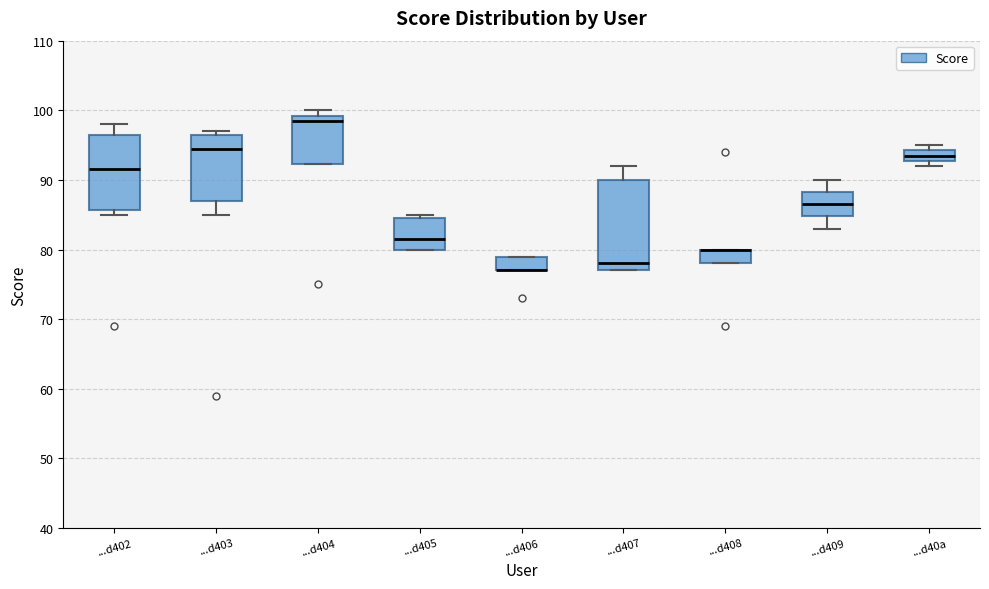

Reading left to right, transcribe this box plot: for each box, give where its median line is, the range the box spans, and where its two whiskers end, as read against the y-axis. The values are not printed on the chart, so give them approximately, as read against the axis.

...d402: median 92, box 86 to 97, whiskers 85 to 98
...d403: median 95, box 87 to 97, whiskers 85 to 97 (just above the box's upper edge)
...d404: median 99 (just below the box's upper edge), box 92 to 99, whiskers 92 to 100
...d405: median 82, box 80 to 85, whiskers 80 to 85 (just above the box's upper edge)
...d406: median 77 (drawn on the box's lower edge), box 77 to 79, whiskers 77 to 79
...d407: median 78, box 77 to 90, whiskers 77 to 92
...d408: median 80 (drawn on the box's upper edge), box 78 to 80, whiskers 78 to 80
...d409: median 87, box 85 to 88, whiskers 83 to 90
...d40a: median 94 (inside the box), box 93 to 94, whiskers 92 to 95